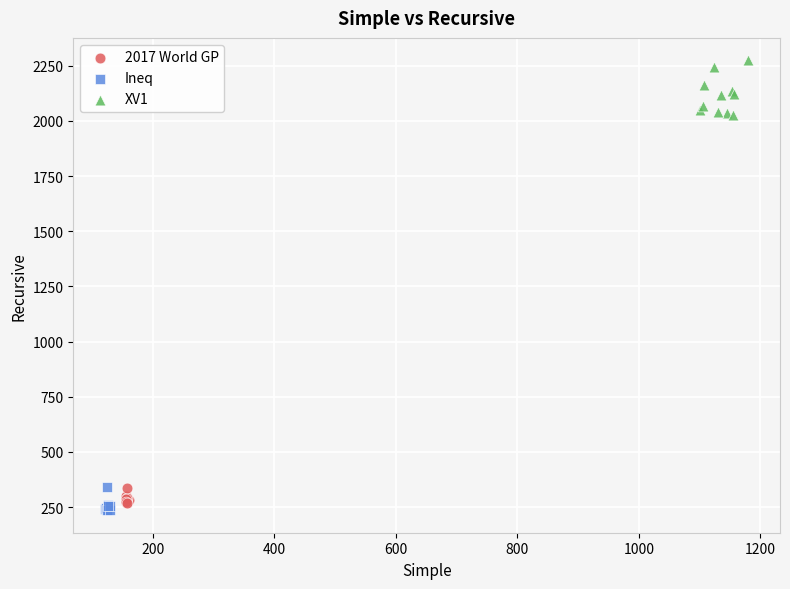

Which series contains the highest Y value?

XV1